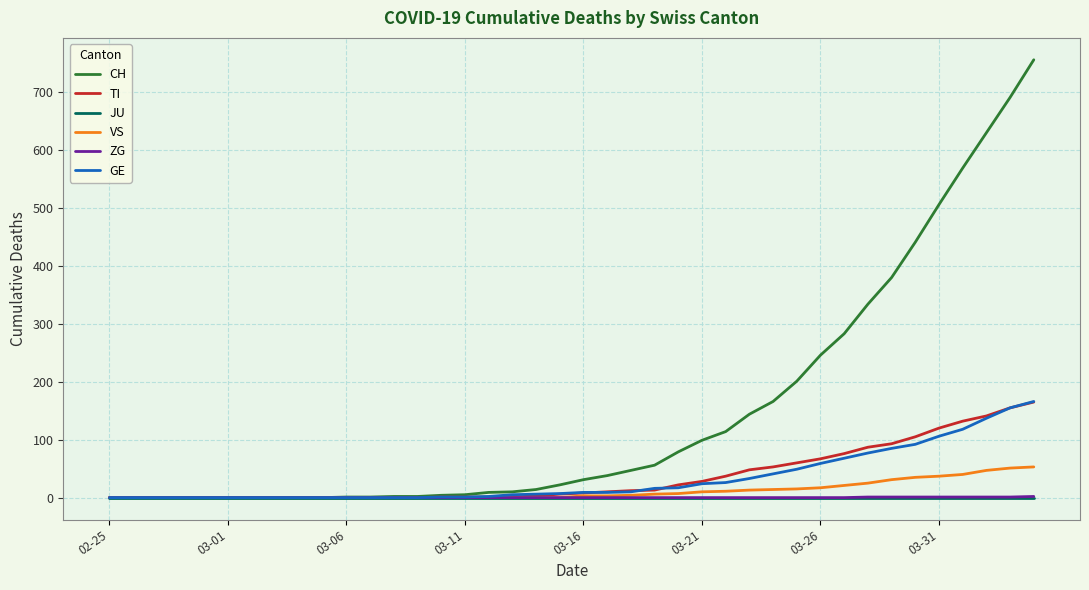

Which series has the largest range (max minus min)?

CH